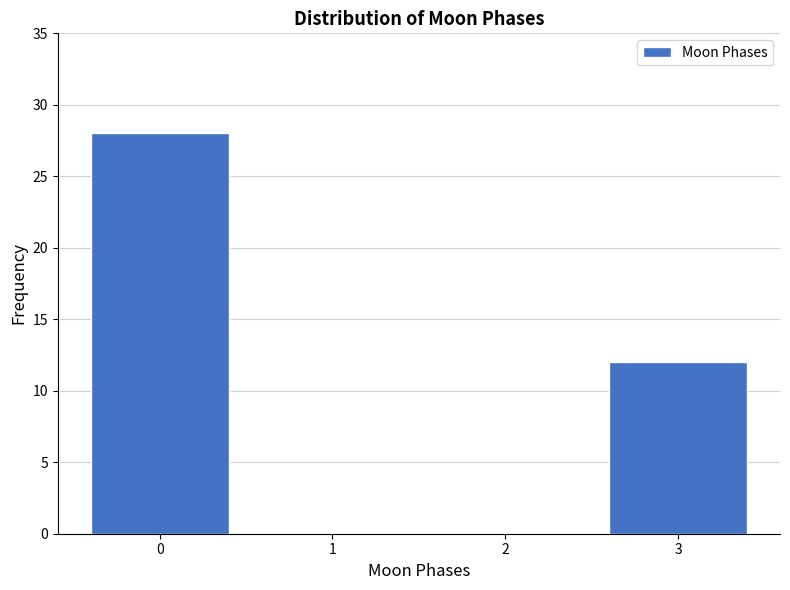

Reading left to right, transcribe all the data shown in this chart.

0=28	1=0	2=0	3=12